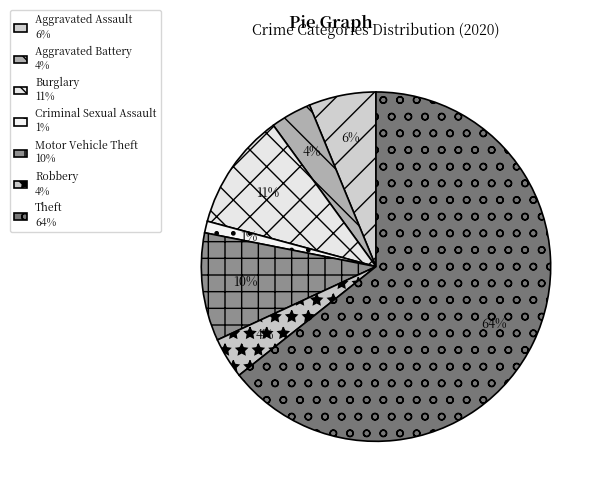

Count the number of slices in the pie.

7